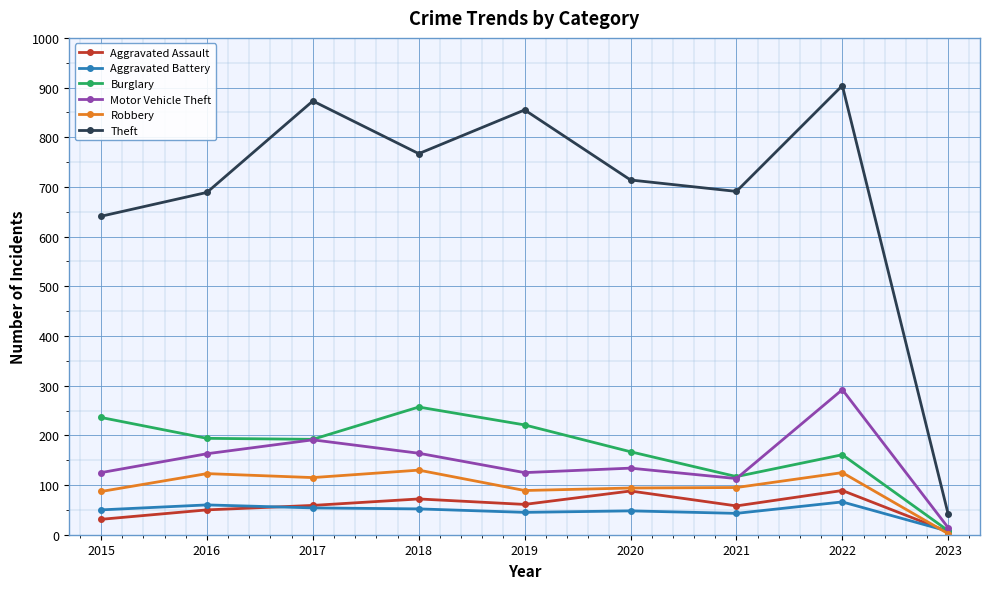

What is the sum of the Aggravated Assault values at 2016 and 2018?

122